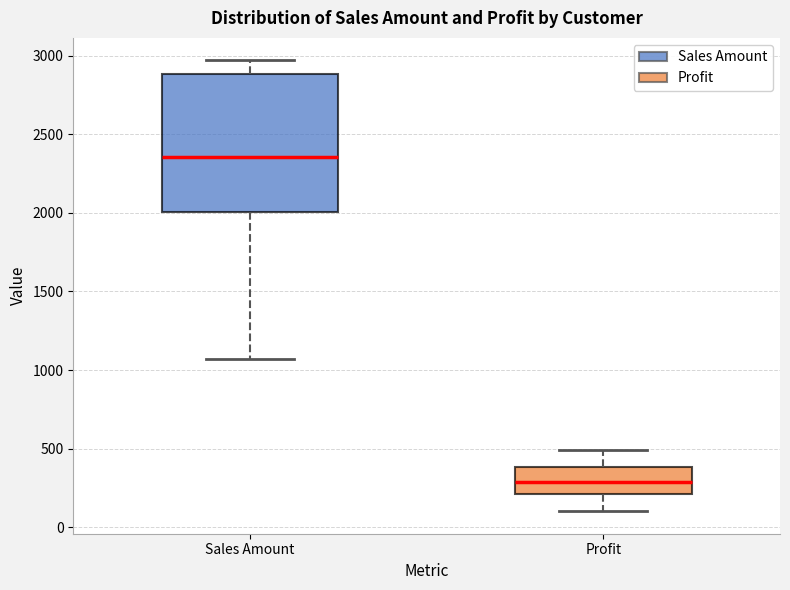

Which box's median line is the highest?

Sales Amount